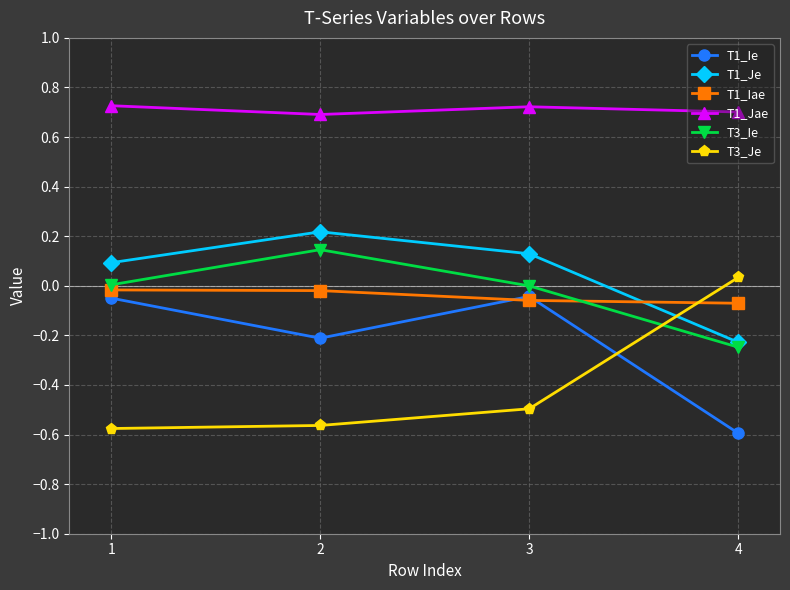

The T3_Ie series shows 0.1 at 1. True or false?

False